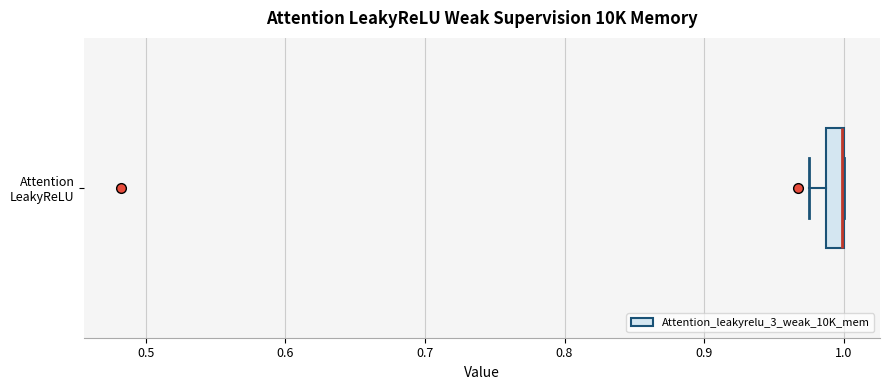

Where does the left whisker of the box for Attention LeakyReLU end on the x-axis? The values are not printed on the chart, so give them approximately, as read against the axis.

0.98